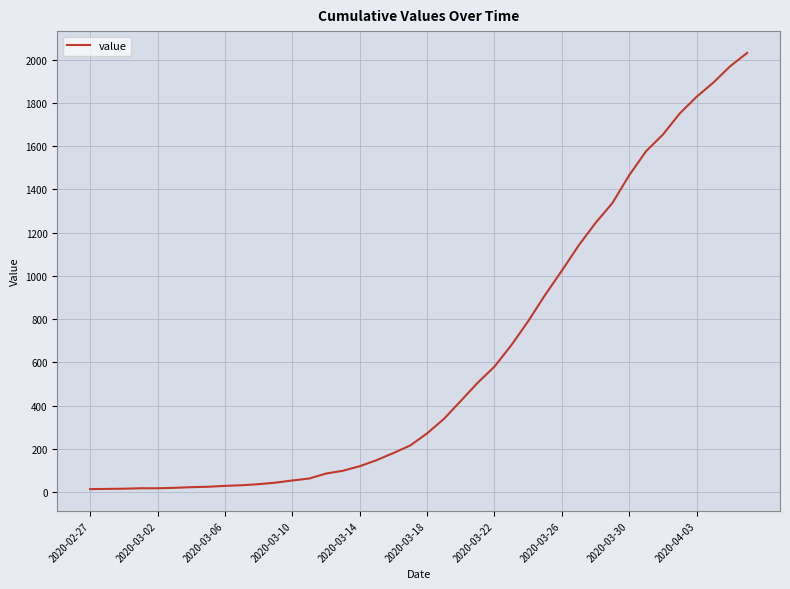

What is the difference between the maximum and second lowest values?

2018